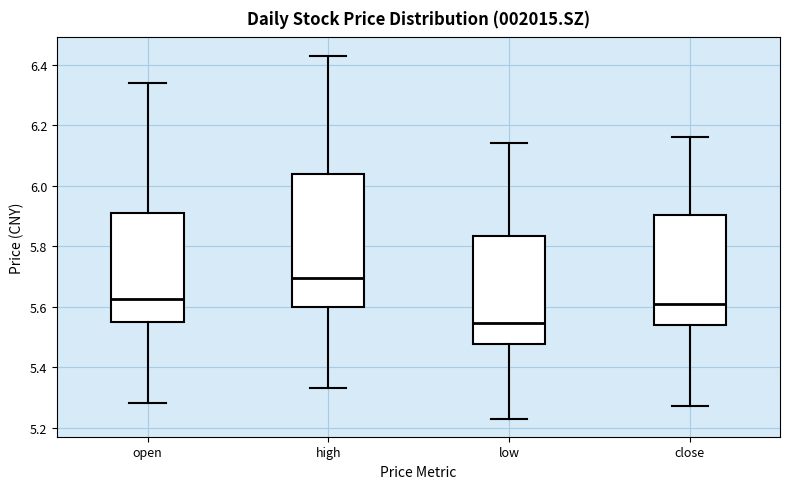

Which box is the tallest, from its lower edge to its upper edge?

high